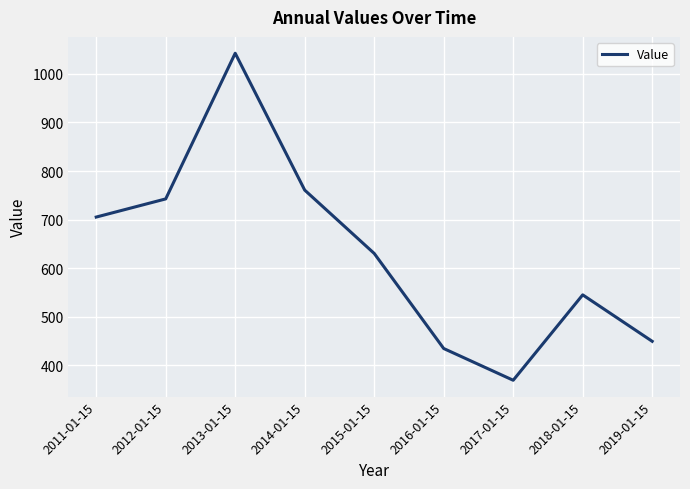

How many interior local valleys (lower than both neighbors) does the data have?

1